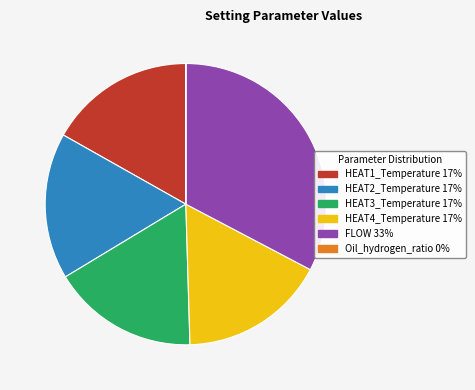

Is there a majority slice in this chart?

No